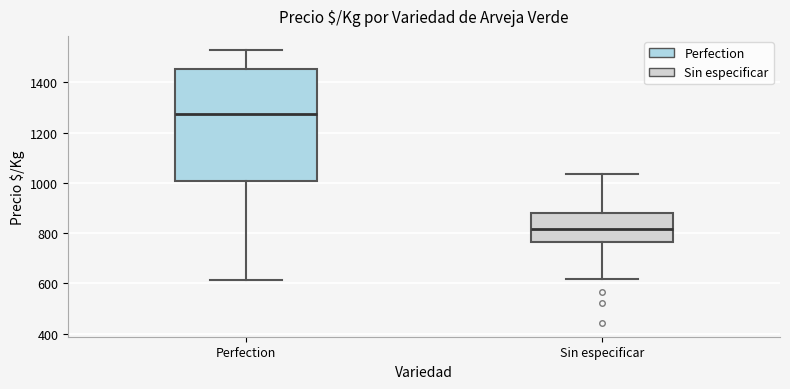

Where is the lower edge of the box for Sin especificar on the y-axis? The values are not printed on the chart, so give them approximately, as read against the axis.

760